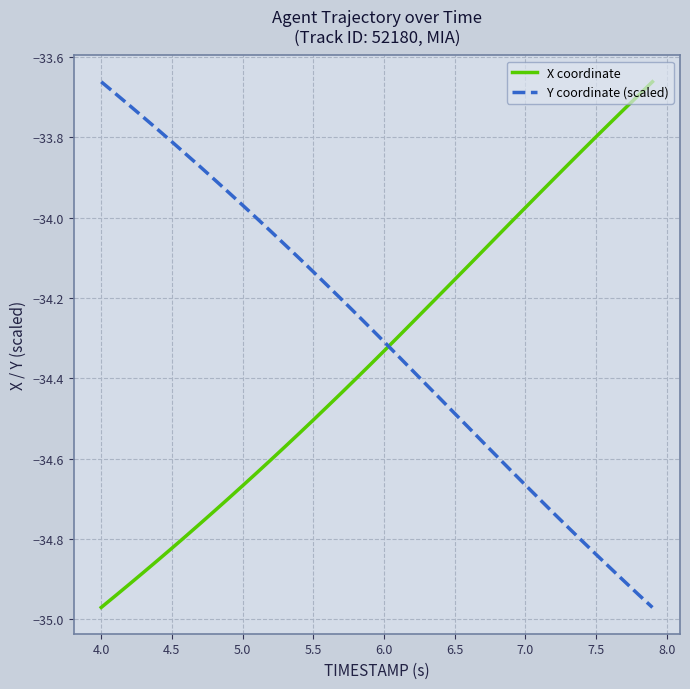

What is the difference between the maximum and minimum values in the Y coordinate (scaled) series?

1.3